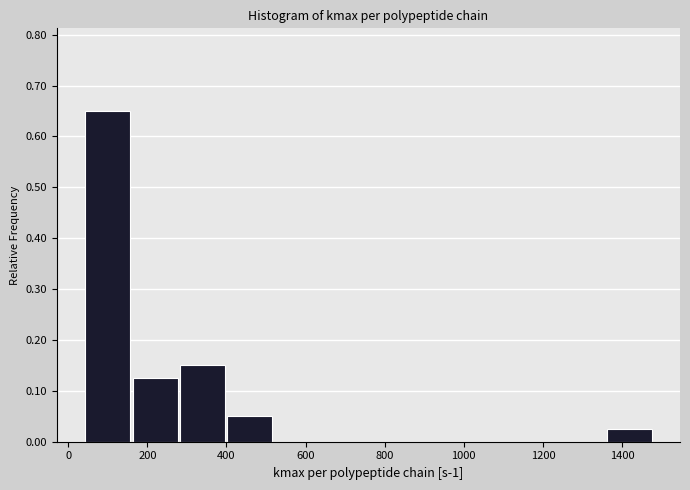

What is the height of the bar covering 160 to 280 on the x-axis? Neither the bar edges nor the heights are printed on the chart, so give them approximately, as read against the axes.

0.13